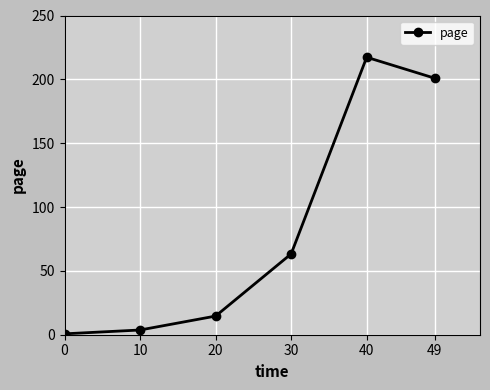

Between 20 and 10, which is larger?

20